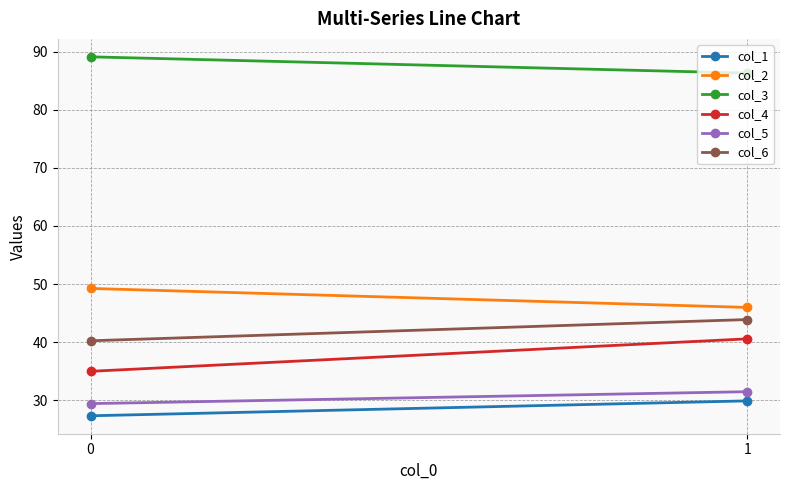

What is the sum of the col_5 values at 1 and 0?

60.8